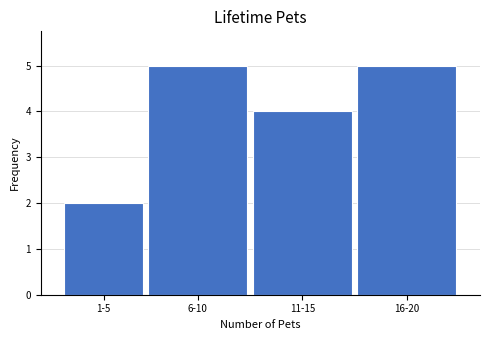

Reading left to right, extract all data points from this chart.

2	5	4	5